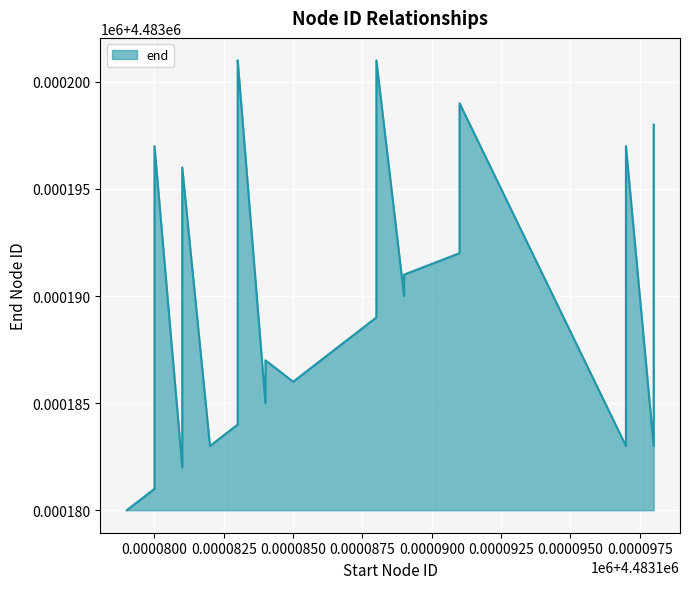

Approximately how many times larger is the value at 4483189 compared to 4483197?

1.0